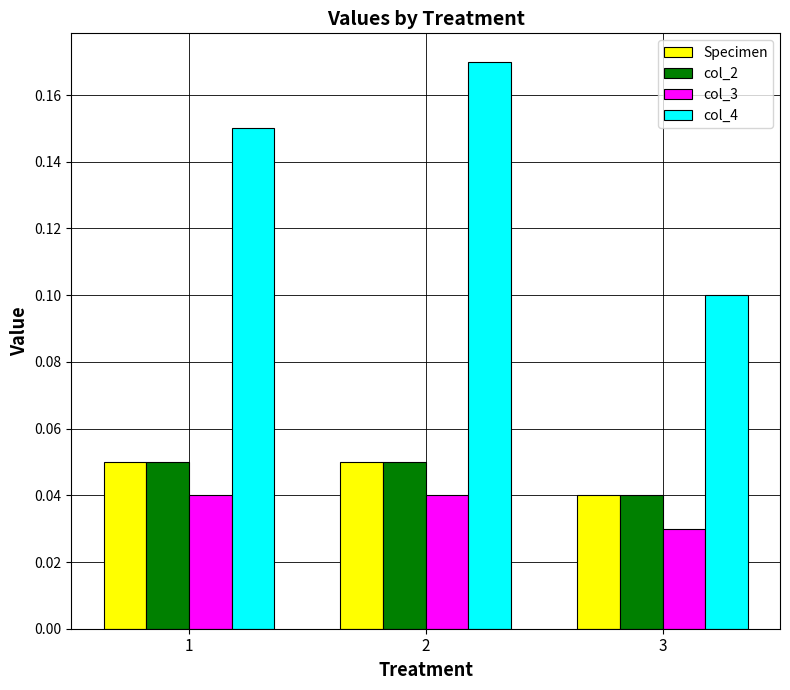

How many groups of bars are there?

3